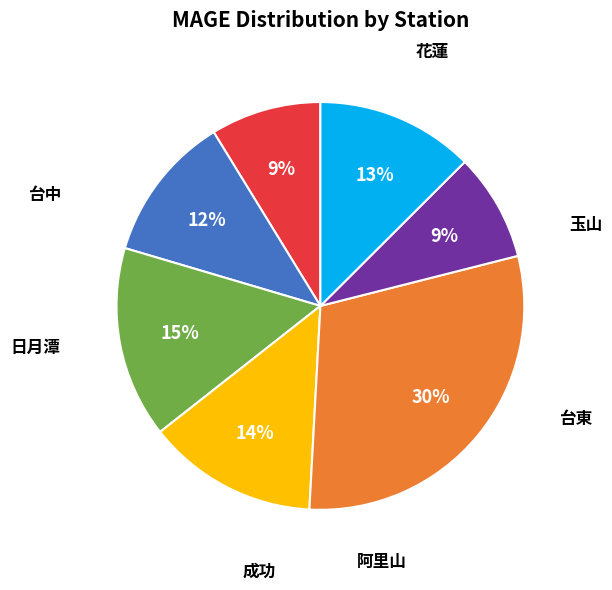

To the nearest percent, what is the average slice percentage?

14%